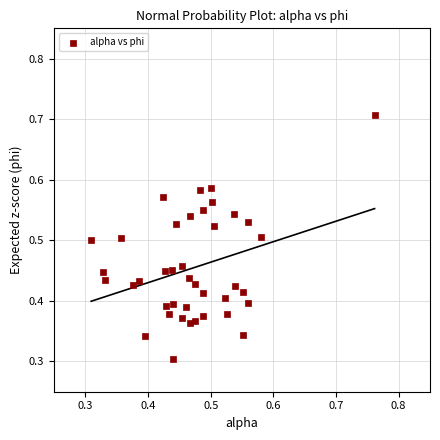

How many points are shown in the scatter plot?

40